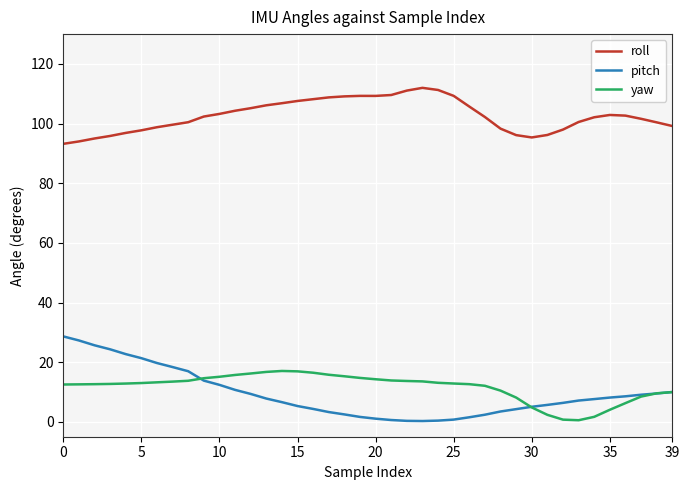

What is the highest value of the yaw series?

17.1